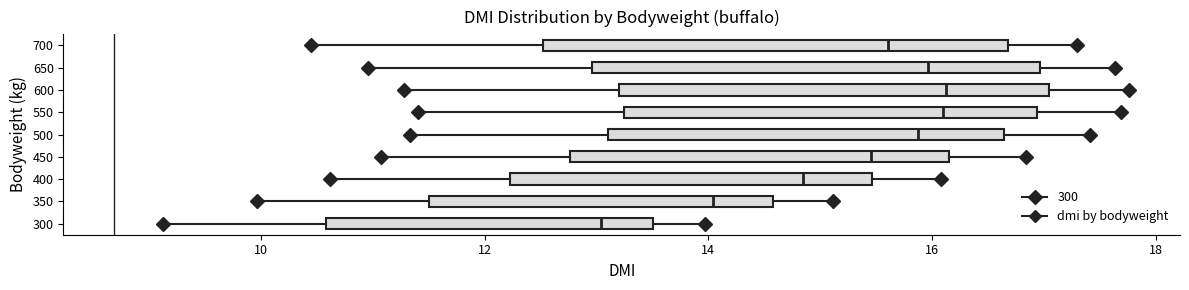

Reading bottom to top, read every box against the x-axis: the position of its median line, the range the box covers, and the ends of its whiskers. The values are not printed on the chart, so give them approximately, as read against the axis.

300: median 13.0, box 10.6 to 13.6, whiskers 9.2 to 14.0
350: median 14.0, box 11.6 to 14.6, whiskers 10.0 to 15.2
400: median 14.8, box 12.2 to 15.4, whiskers 10.6 to 16.0
450: median 15.4, box 12.8 to 16.2, whiskers 11.0 to 16.8
500: median 15.8, box 13.2 to 16.6, whiskers 11.4 to 17.4
550: median 16.0, box 13.2 to 17.0, whiskers 11.4 to 17.6
600: median 16.2, box 13.2 to 17.0, whiskers 11.2 to 17.8
650: median 16.0, box 13.0 to 17.0, whiskers 11.0 to 17.6
700: median 15.6, box 12.6 to 16.6, whiskers 10.4 to 17.2